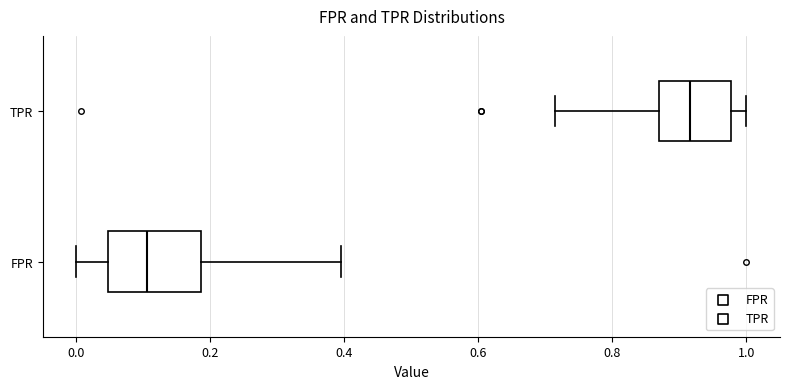

Comparing the boxes themselves (not the whiskers), which one is the widest?

FPR